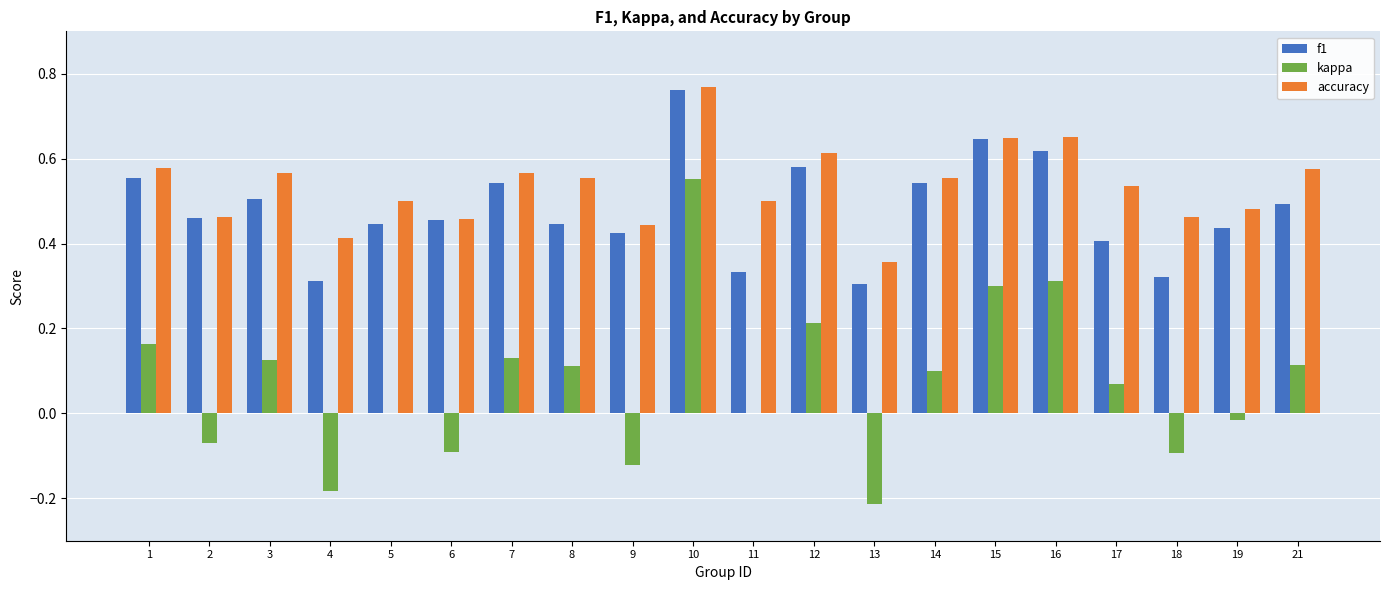

The value of f1 at 4 is 0.3. True or false?

True